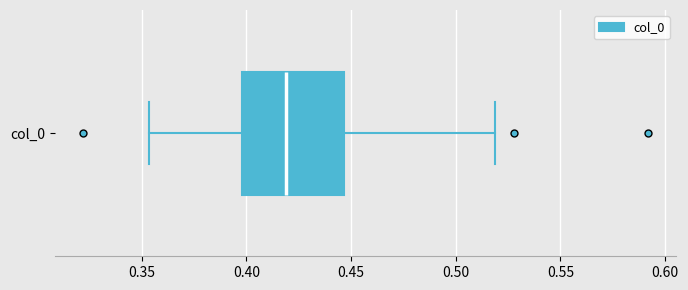

Read this box plot against the x-axis: the position of the median line, the range covered by the box, and the ends of both whiskers. The values are not printed on the chart, so give them approximately, as read against the axis.

median 0.420, box 0.400 to 0.445, whiskers 0.355 to 0.520